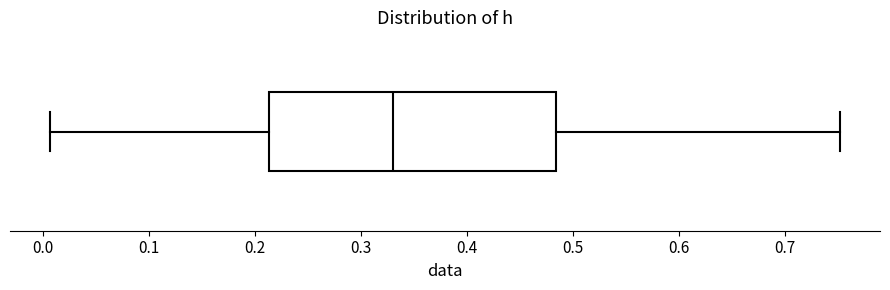

Transcribe this box plot: give where the median line is, the range the box spans, and where the two whiskers end, as read against the x-axis. The values are not printed on the chart, so give them approximately, as read against the axis.

median 0.33, box 0.21 to 0.48, whiskers 0.01 to 0.75